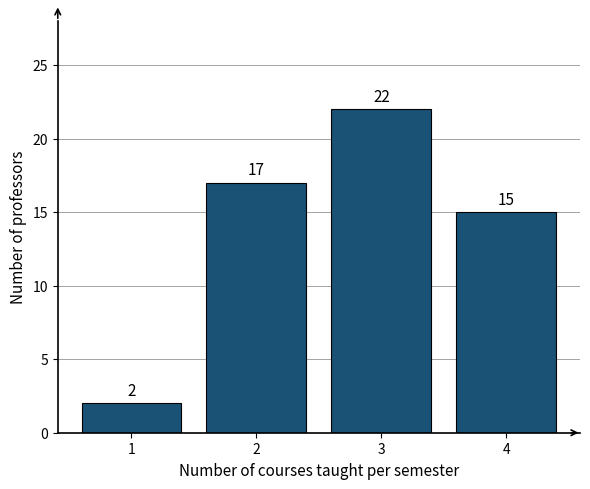

Reading right to left, transcribe all the data shown in this chart.

15	22	17	2